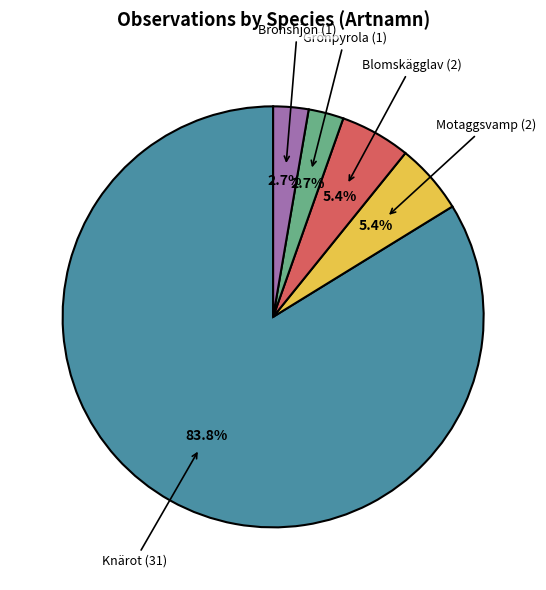

Is there any slice that represents more than half of the pie?

Yes